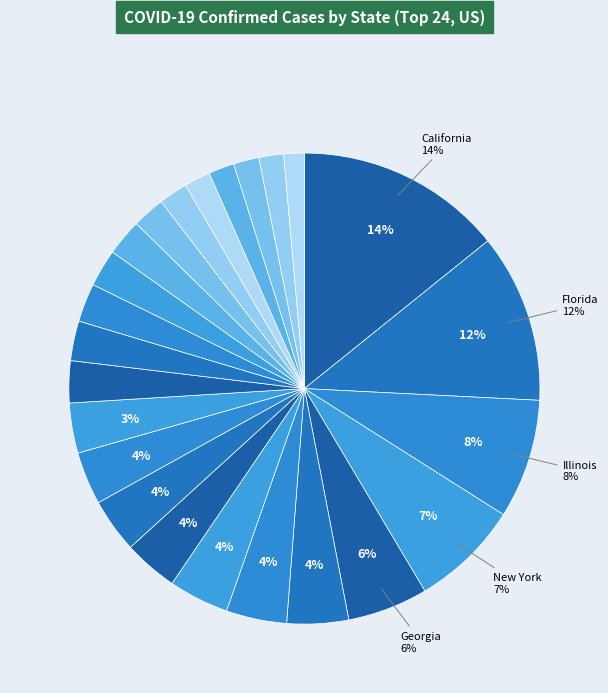

Is there any slice that represents more than half of the pie?

No